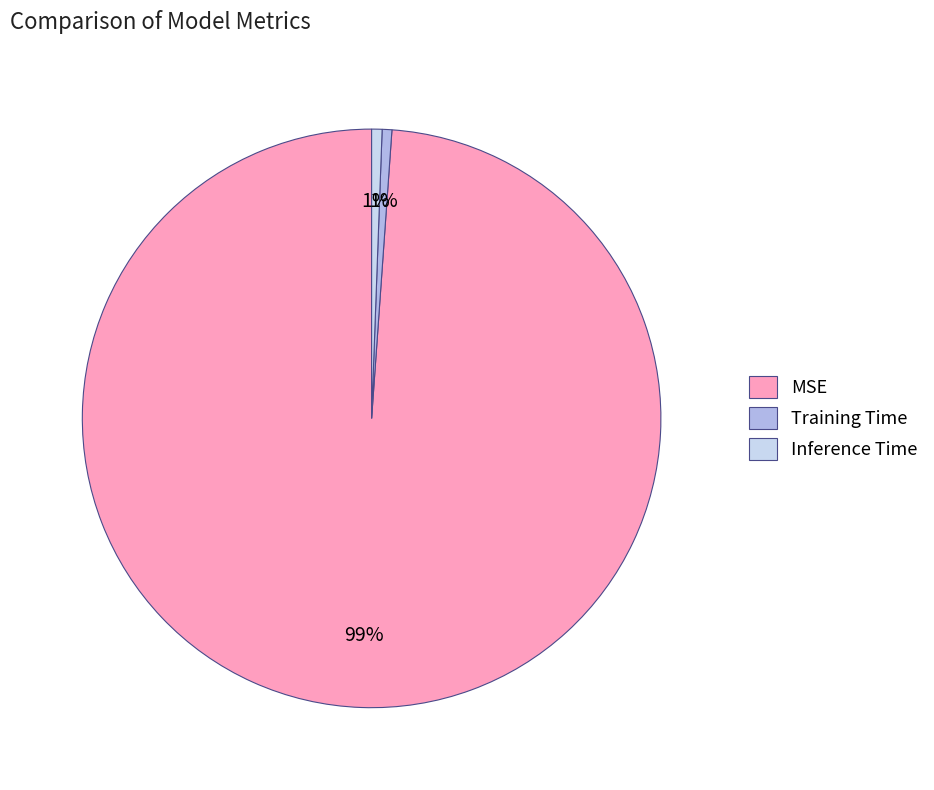

Which slice is the largest?

MSE